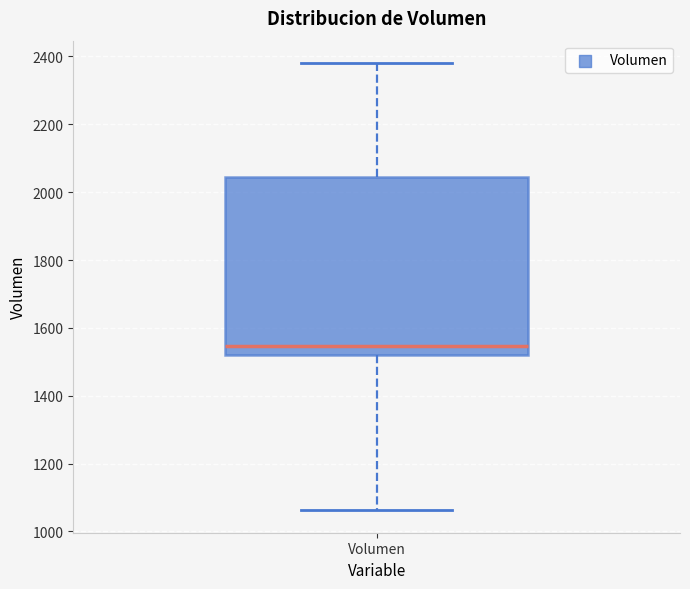

Where is the lower edge of the box for Volumen on the y-axis? The values are not printed on the chart, so give them approximately, as read against the axis.

1520